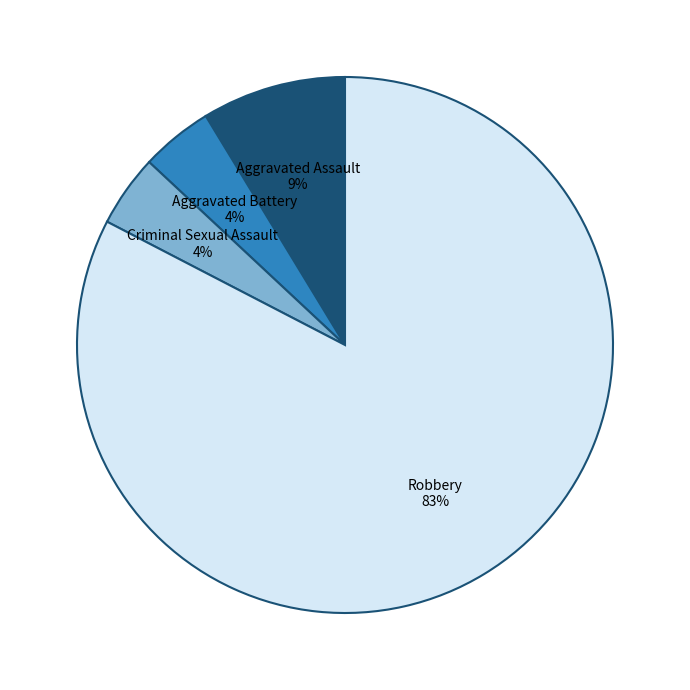

To the nearest percent, what is the average slice percentage?

25%